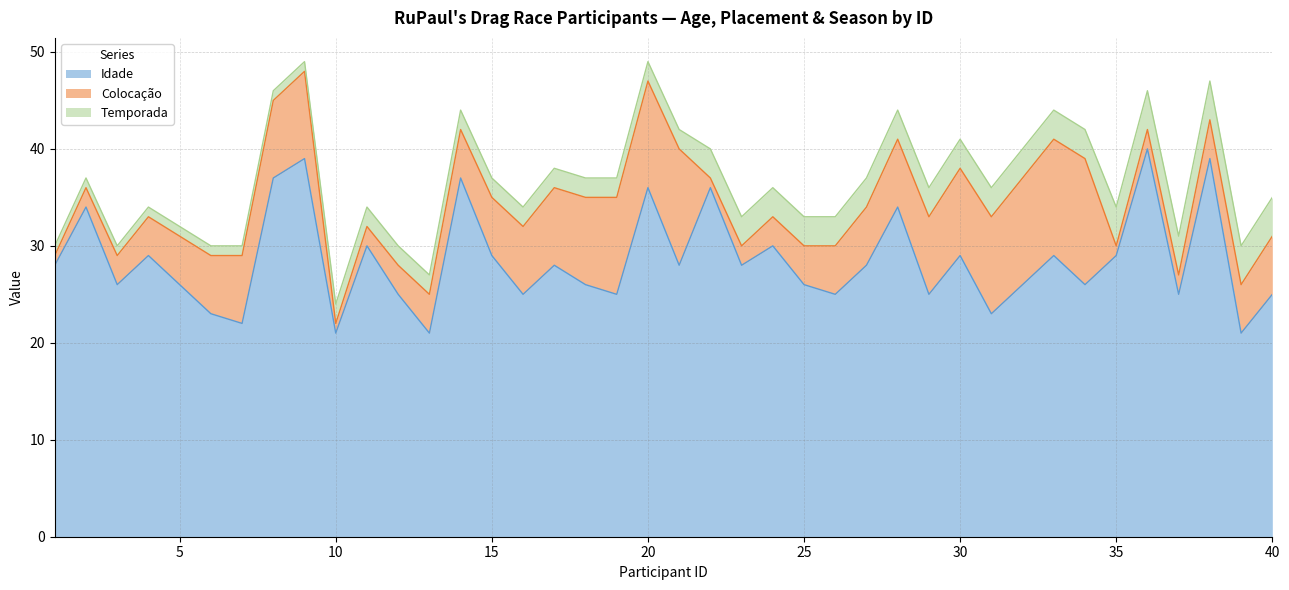

At how many categories does at least one series exceed 4?

40